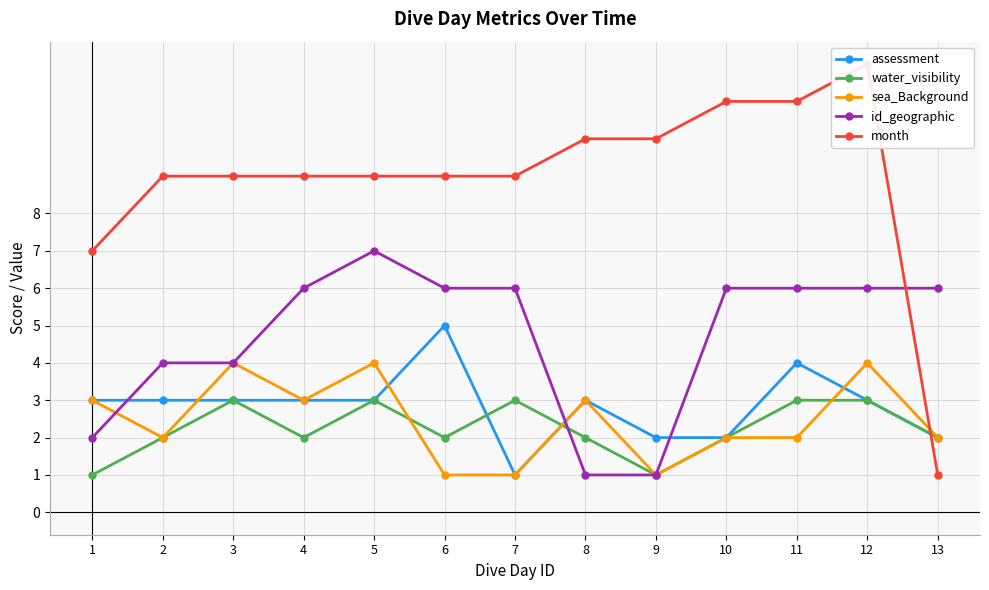

What is the value of the id_geographic point at the 9th from the left?

1